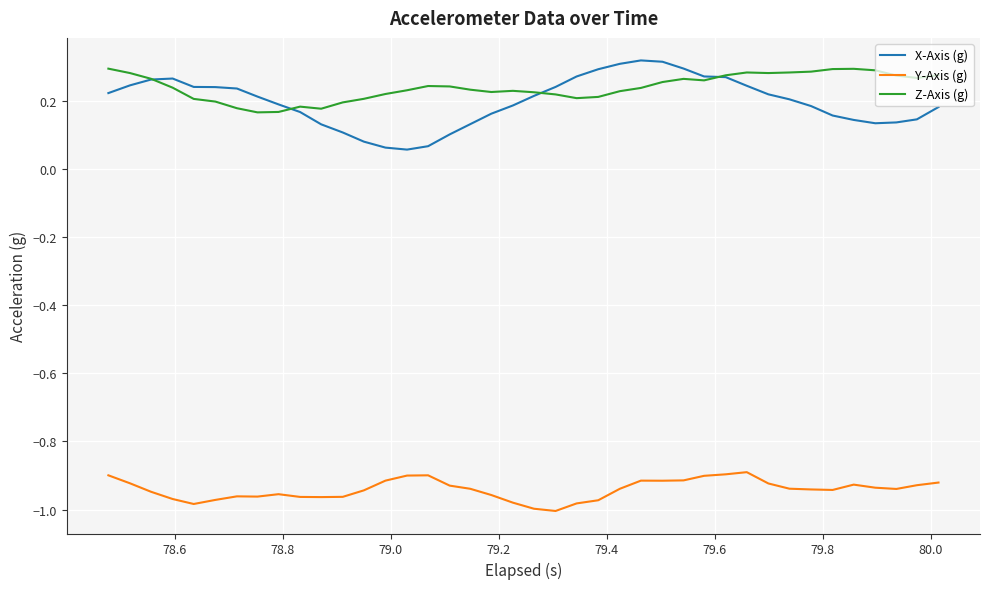

Which series has the widest spread of values?

X-Axis (g)